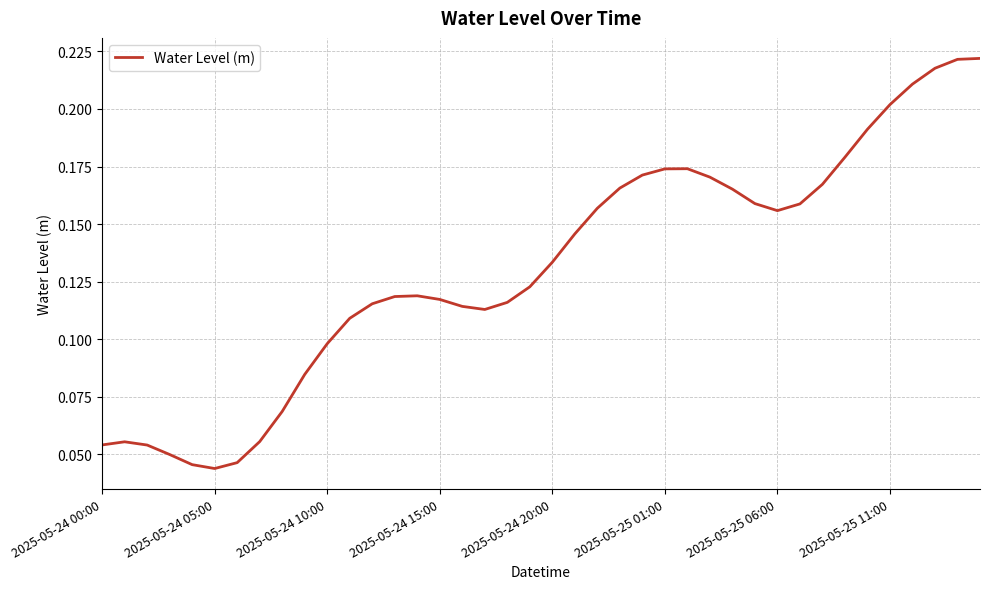

Is this an area chart (filled region under the line)?

No